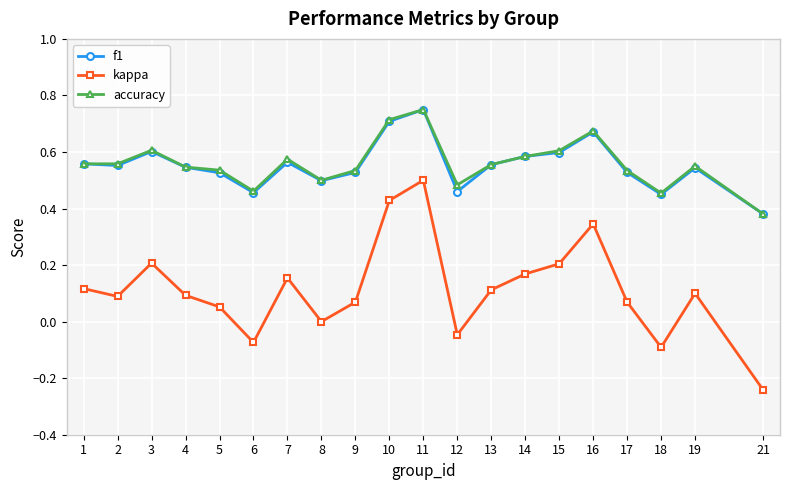

True or false: f1 and kappa cross at least once.

False